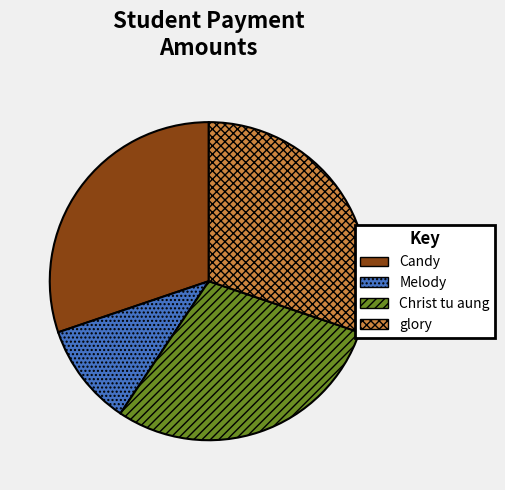

Which slice is the smallest?

Melody